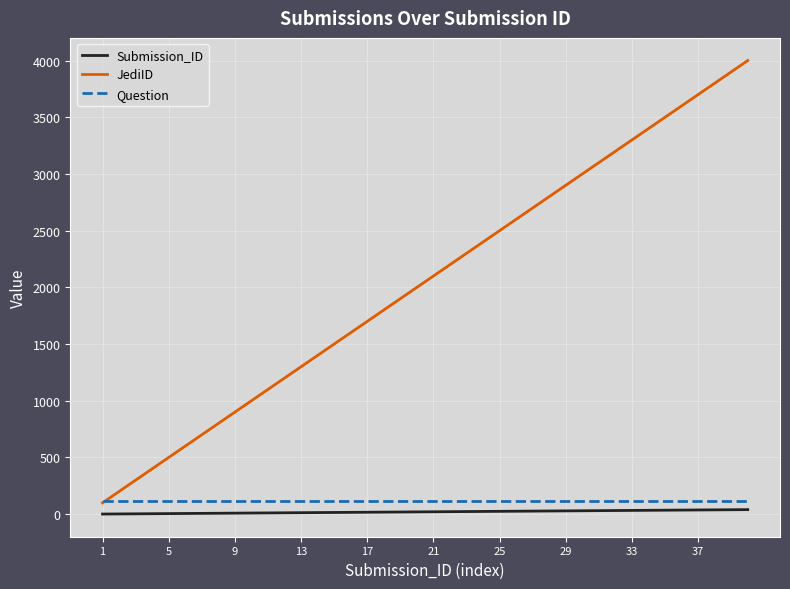

How many categories are shown in the chart?

40